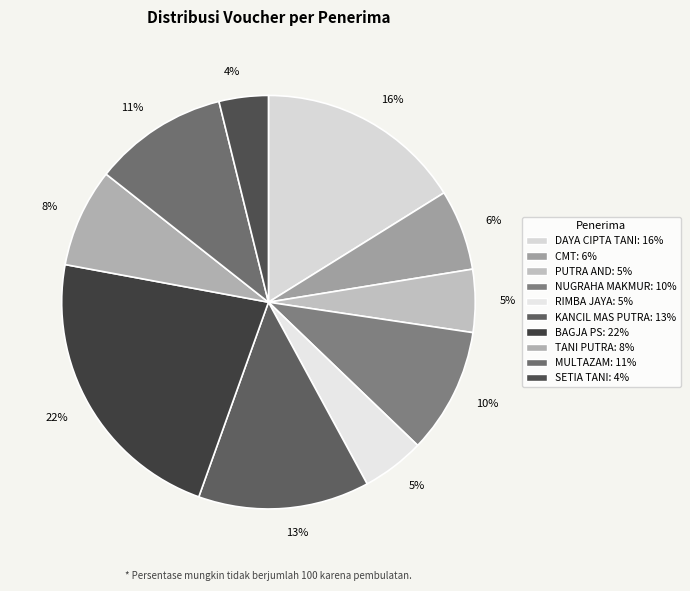

Count the number of slices in the pie.

10